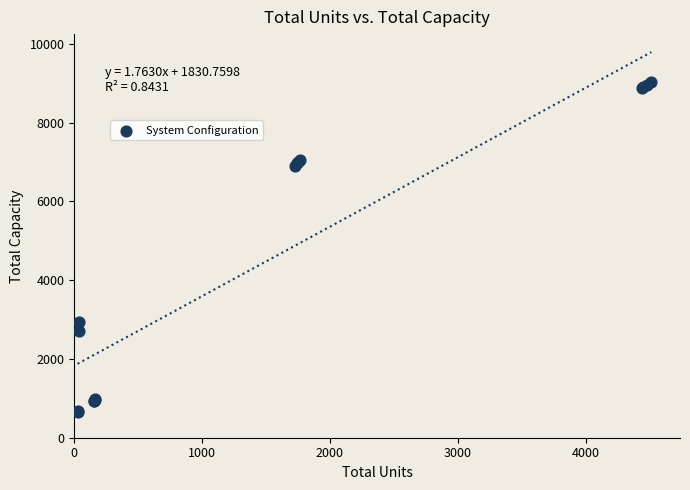

What Y value in the scatter plot is closest to 4839?

2925